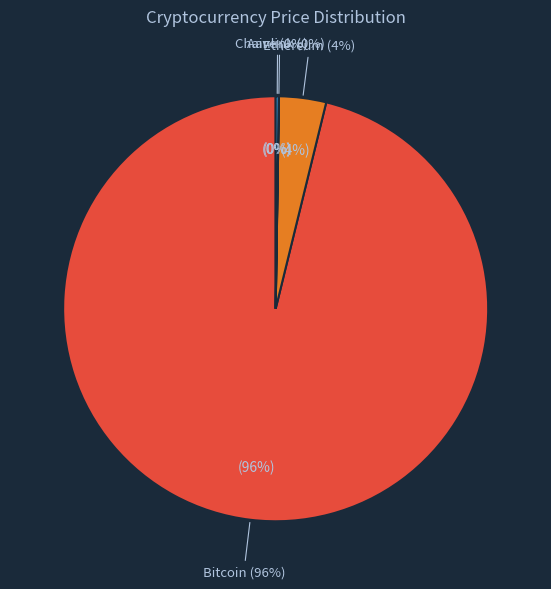

Does Bitcoin represent more than half of the total?

Yes